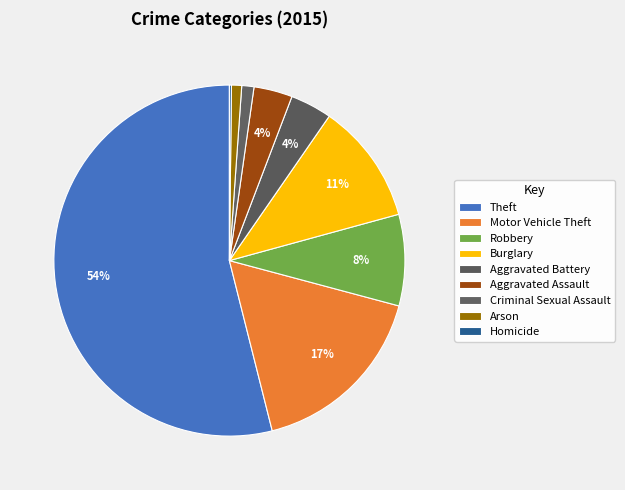

How many slices are in this pie chart?

9